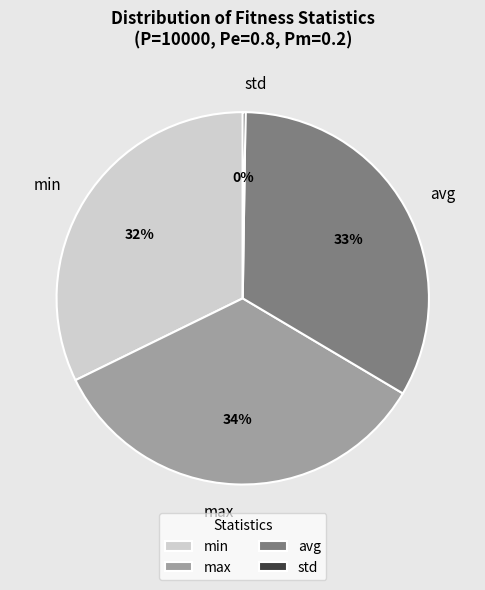

Approximately how many times larger is the value at min compared to avg?

1.0